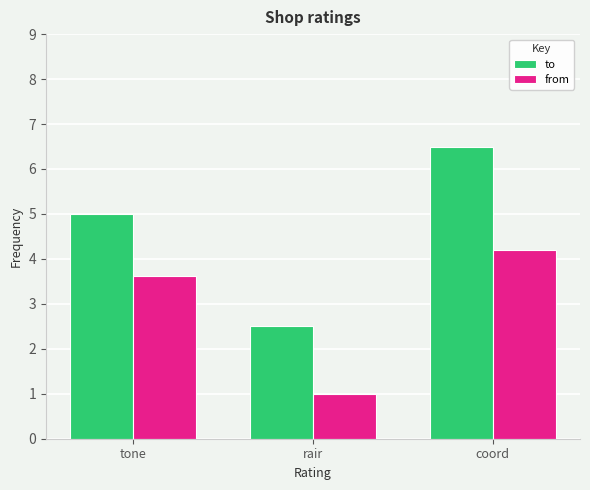

At which label does from reach its minimum?

rair